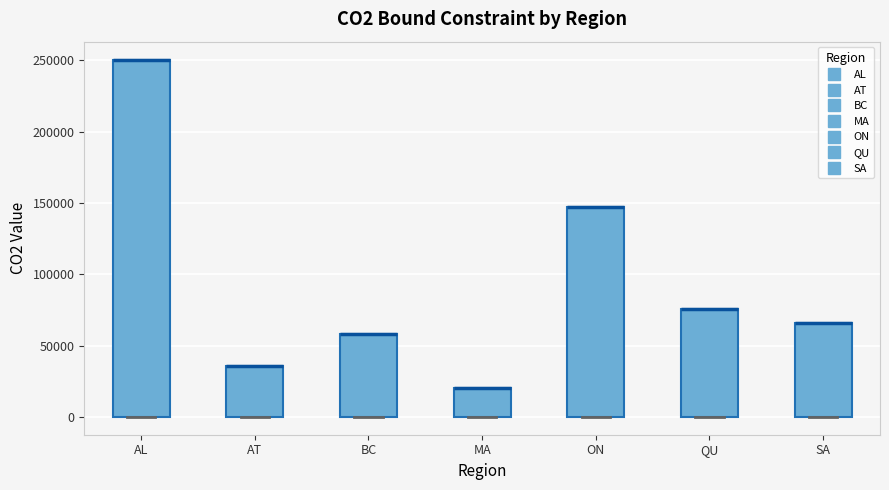

Where is the lower edge of the box for ON on the y-axis? The values are not printed on the chart, so give them approximately, as read against the axis.

0